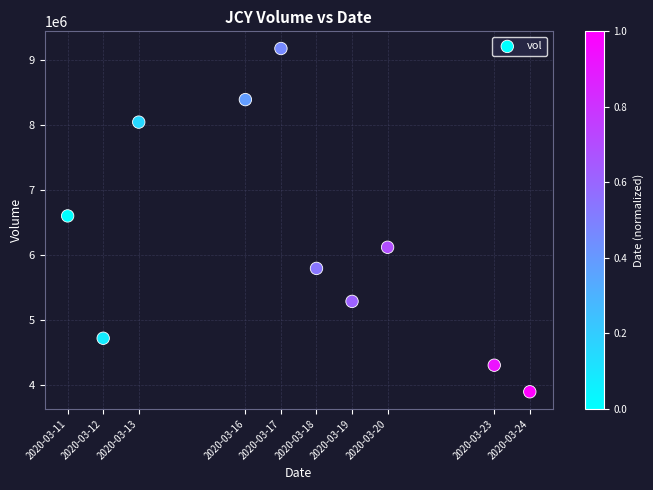

What is the average Y value?

6232800